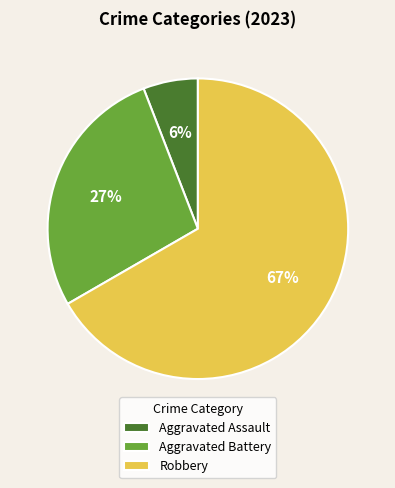

What is the ratio of the value at Aggravated Battery to the value at Robbery?

0.4